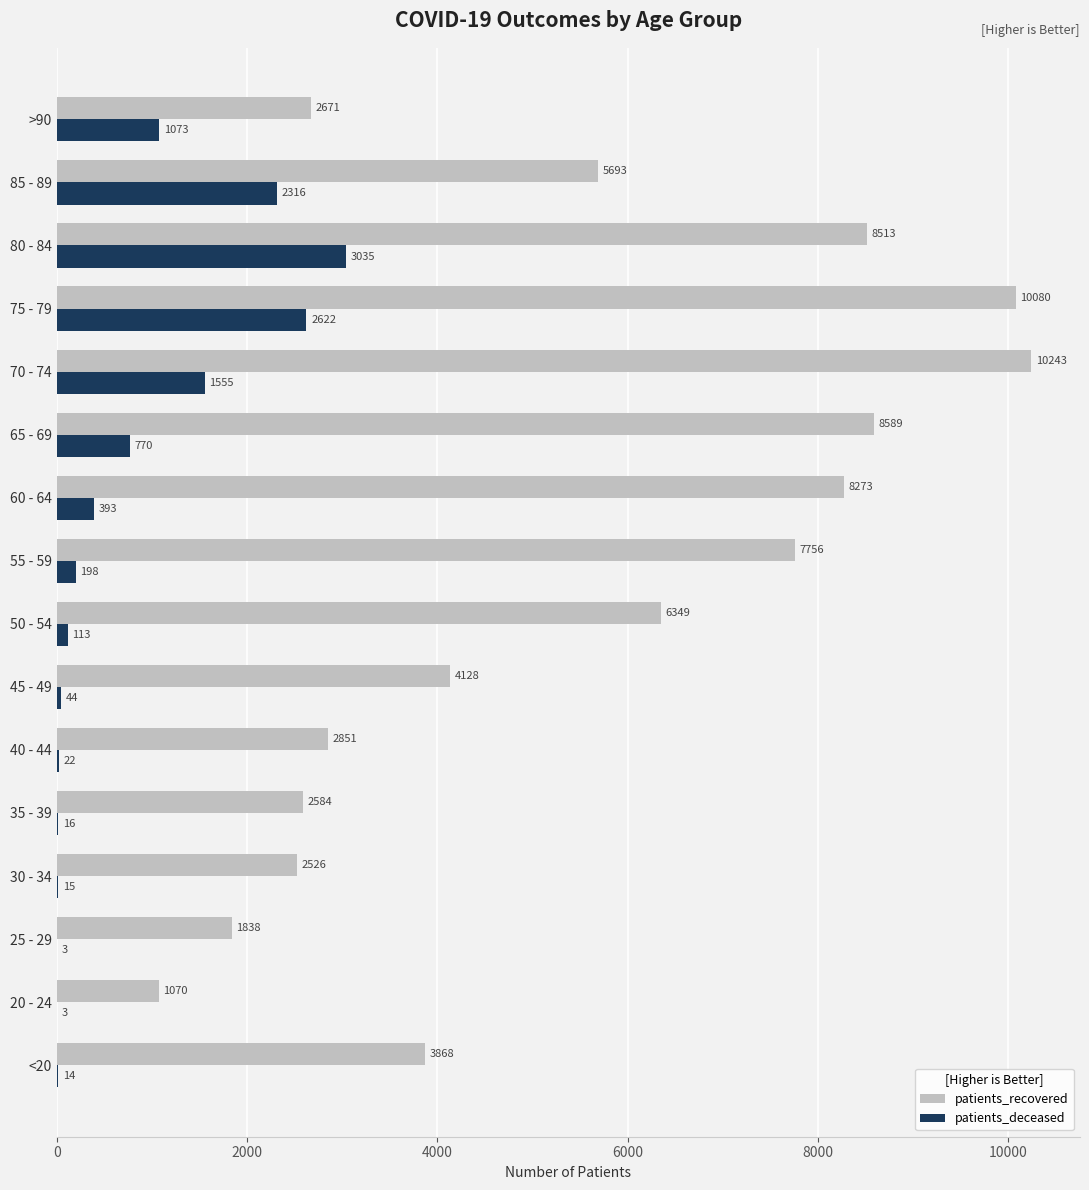

What is the sum of all patients_deceased values?

12192